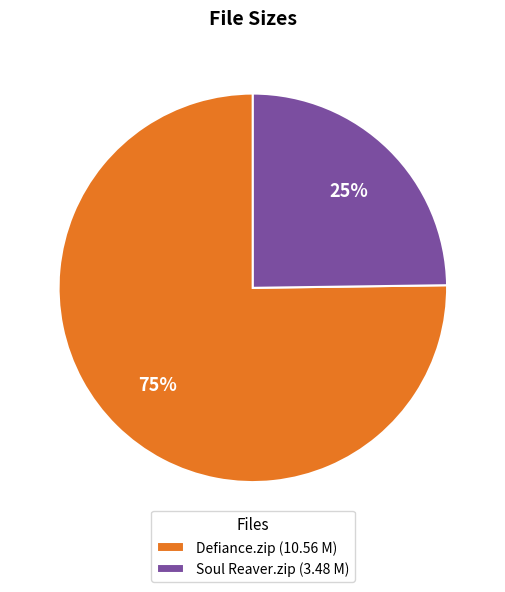

To the nearest percent, what is the average slice percentage?

50%